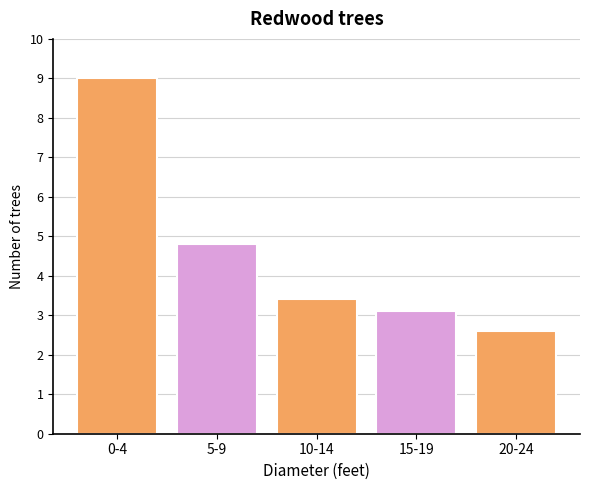

Reading left to right, what are all the values shown in this chart?

9.0	4.8	3.4	3.1	2.6